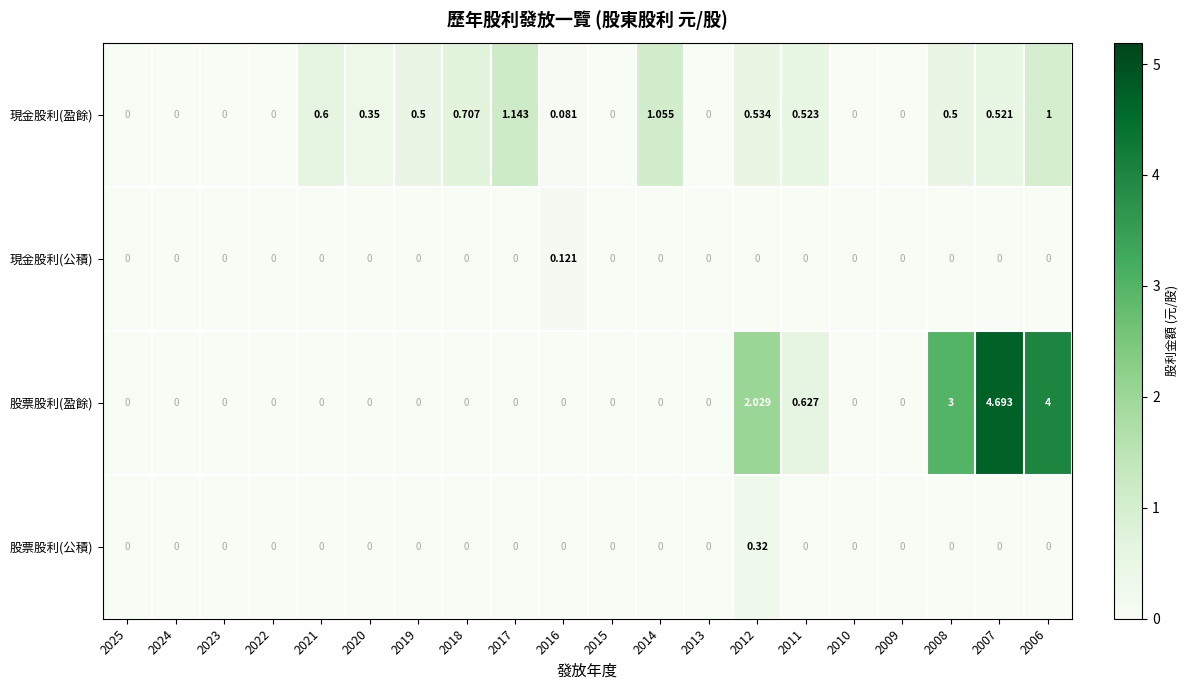

Which series has the widest spread of values?

股票股利(盈餘)